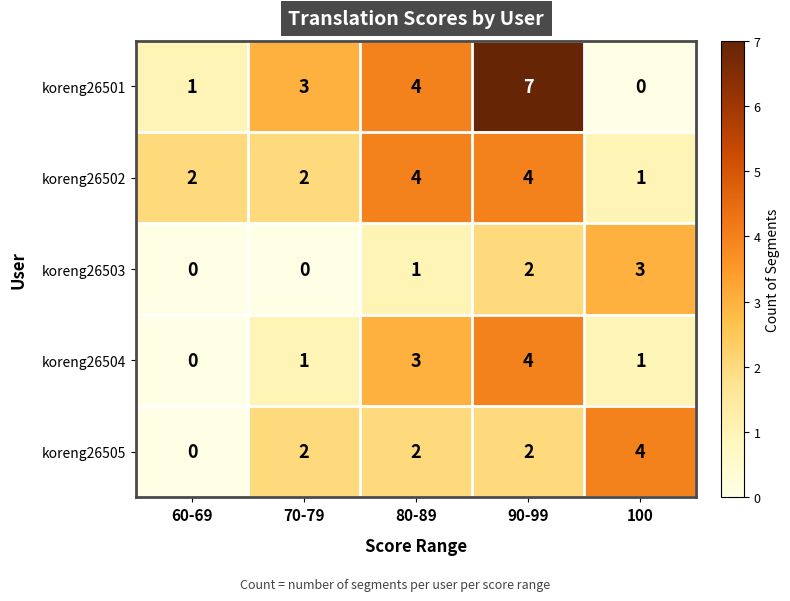

Which label corresponds to the largest value in the chart?

90-99